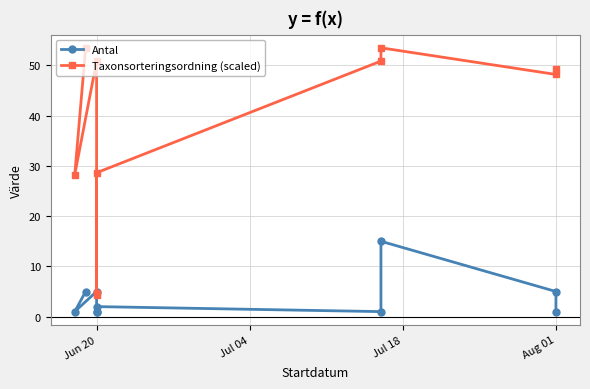

How many values in the Taxonsorteringsordning (scaled) series exceed 49?

5